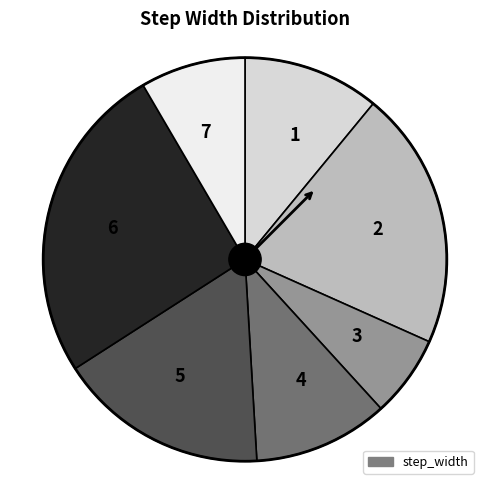

Is the sum of 3 and 5 greater than half?

No